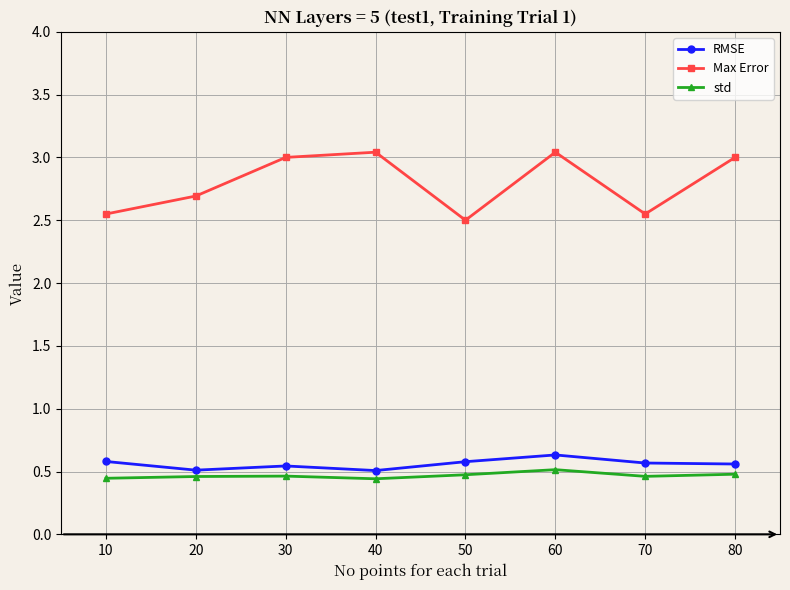

True or false: std has more than 0 points higher than both neighbors.

True